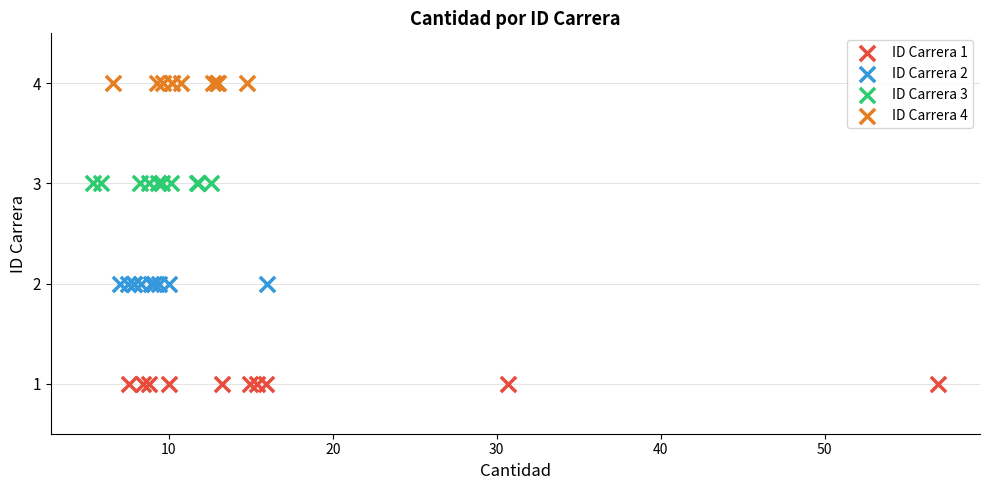

Which series contains the lowest Y value?

ID Carrera 1